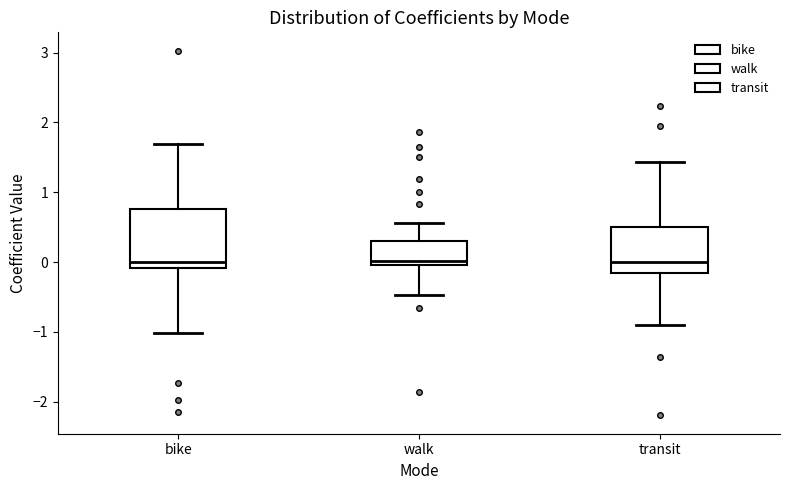

Where is the lower edge of the box for transit on the y-axis? The values are not printed on the chart, so give them approximately, as read against the axis.

-0.2